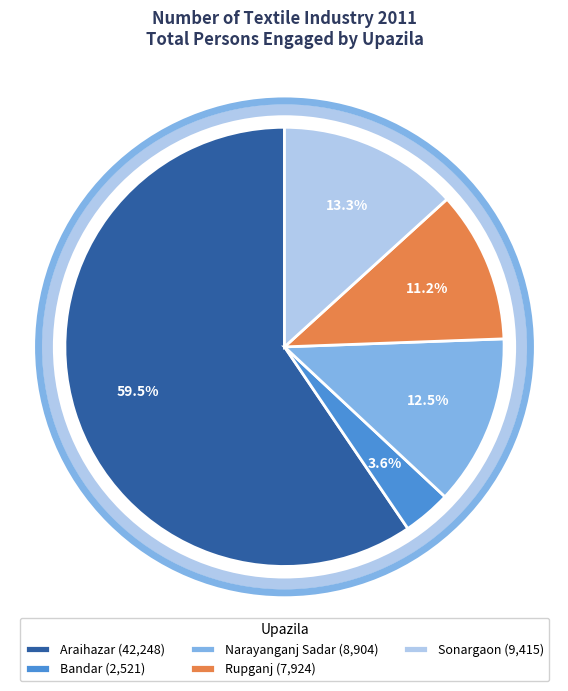

To the nearest percent, what is the average slice percentage?

20%